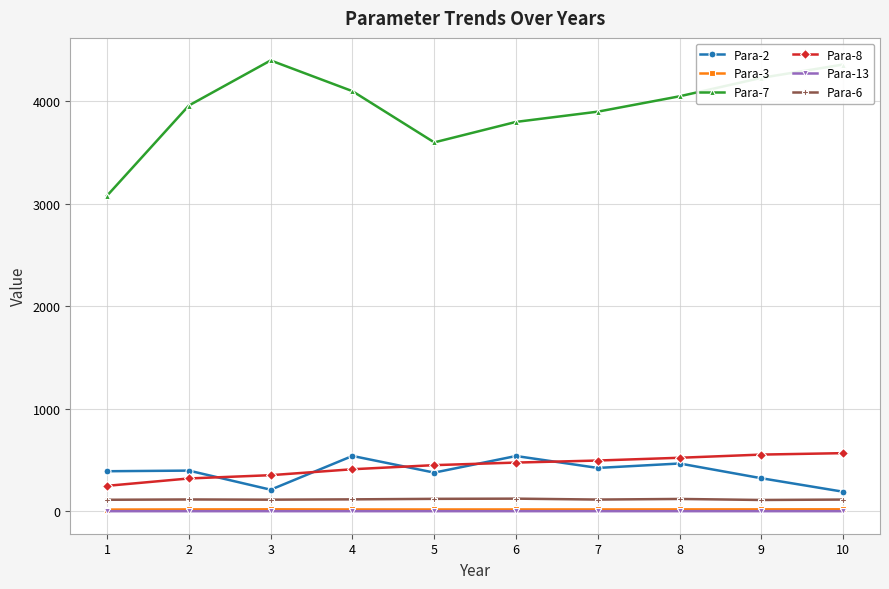

True or false: Para-7 has more than 1 interior local peaks.

False